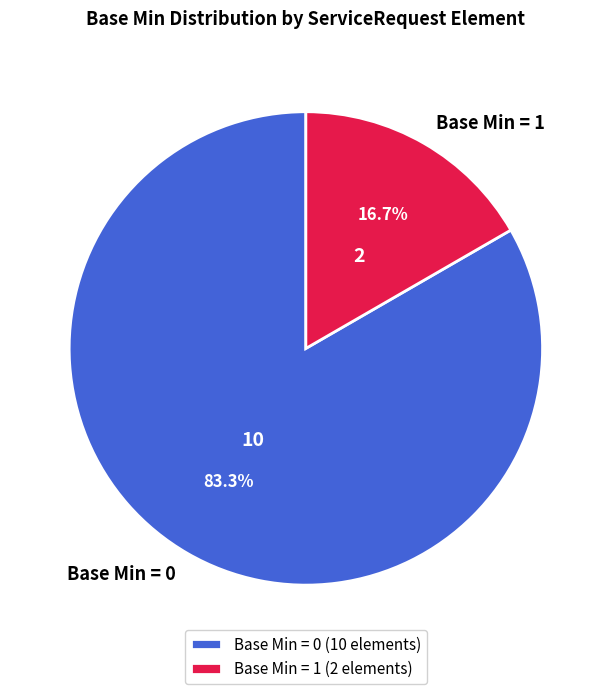

Is there any slice that represents more than half of the pie?

Yes